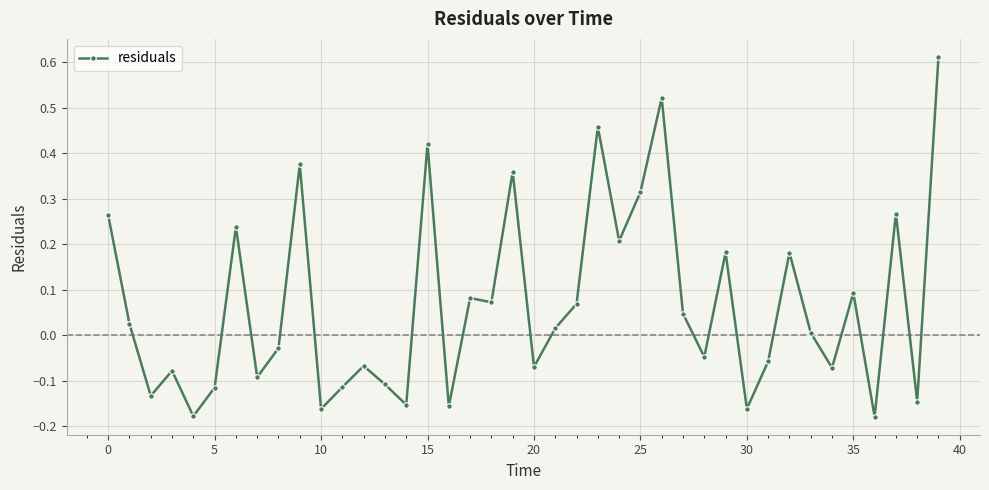

What is the sum of all values?

2.7